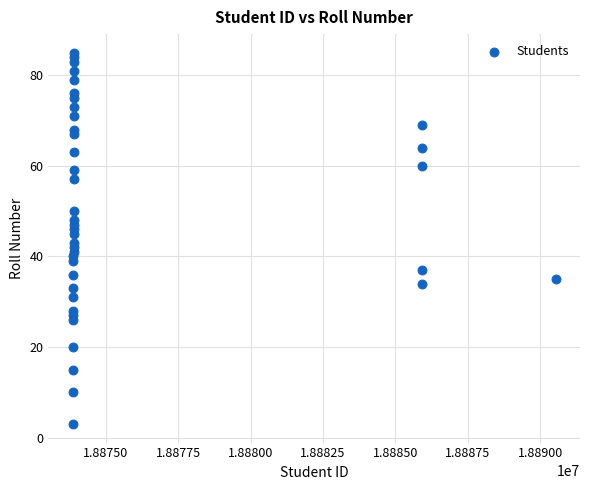

What is the range of X values (max minus min)?

16670